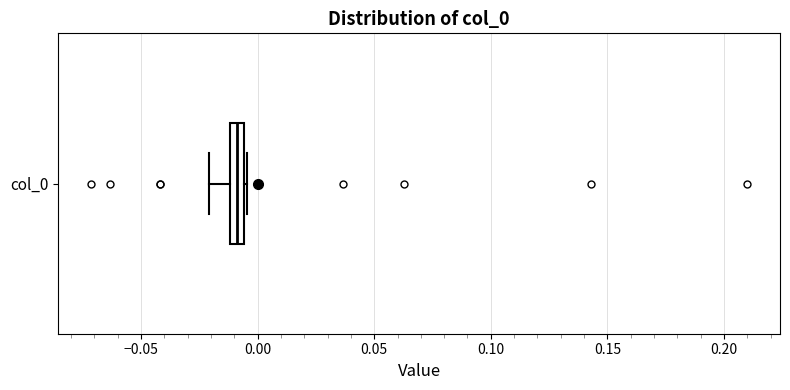

Where is the right edge of the box for col_0 on the x-axis? The values are not printed on the chart, so give them approximately, as read against the axis.

-0.005